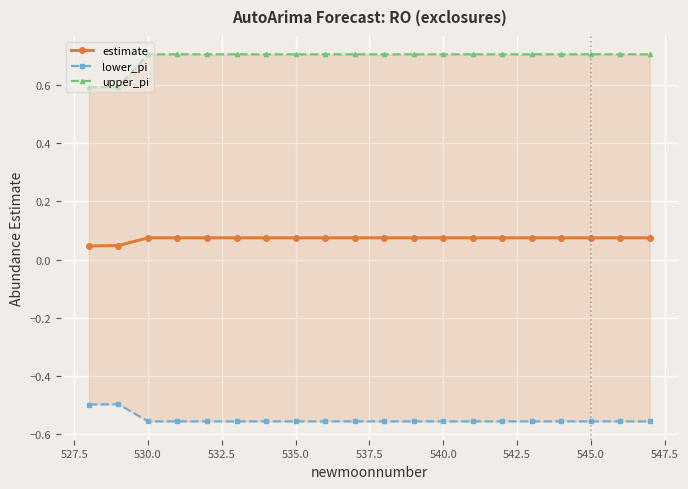

Does the chart display data point markers on the line(s)?

Yes